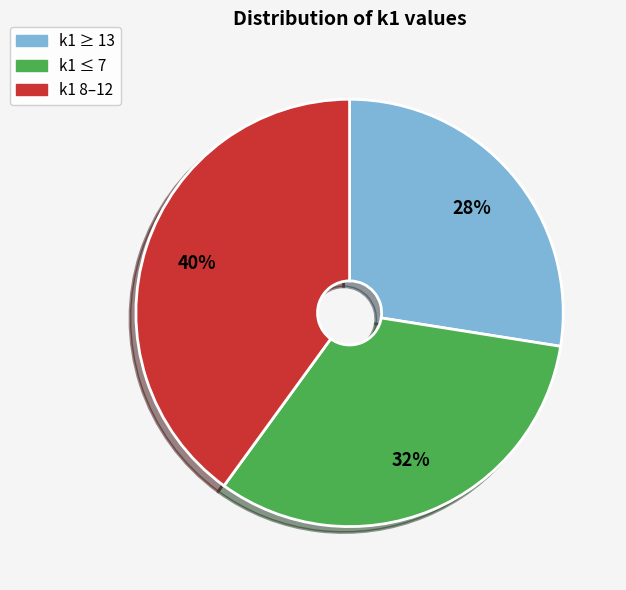

Is there any slice that represents more than half of the pie?

No